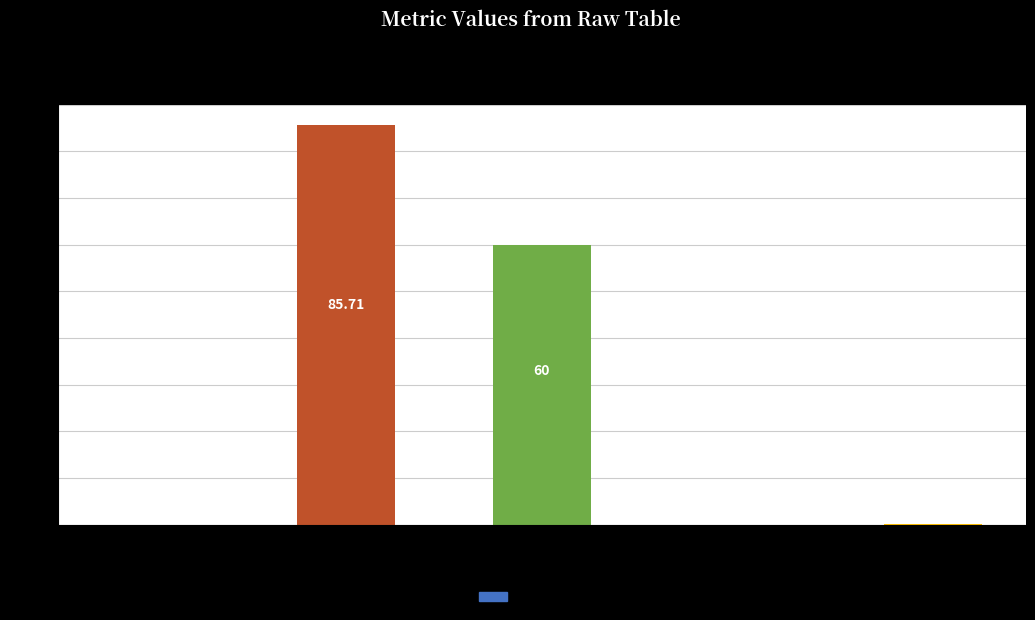

What is the sum of all values?

145.7